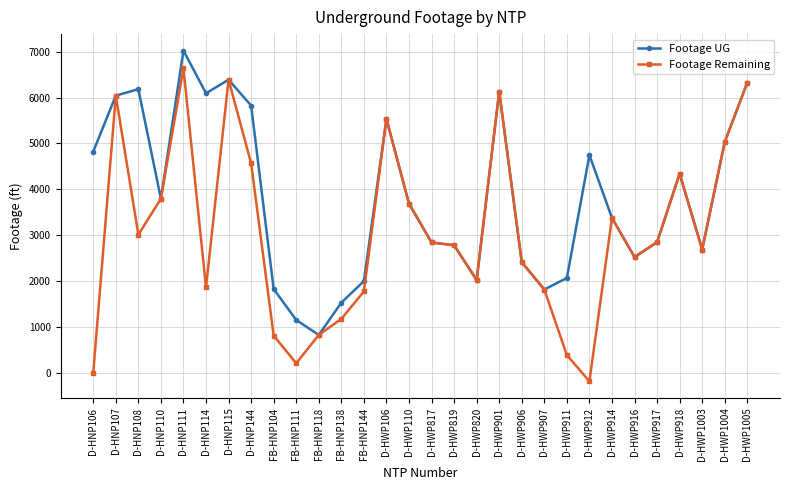

In Footage Remaining, how many points are higher than both neighbors (excluding endpoints)?

7